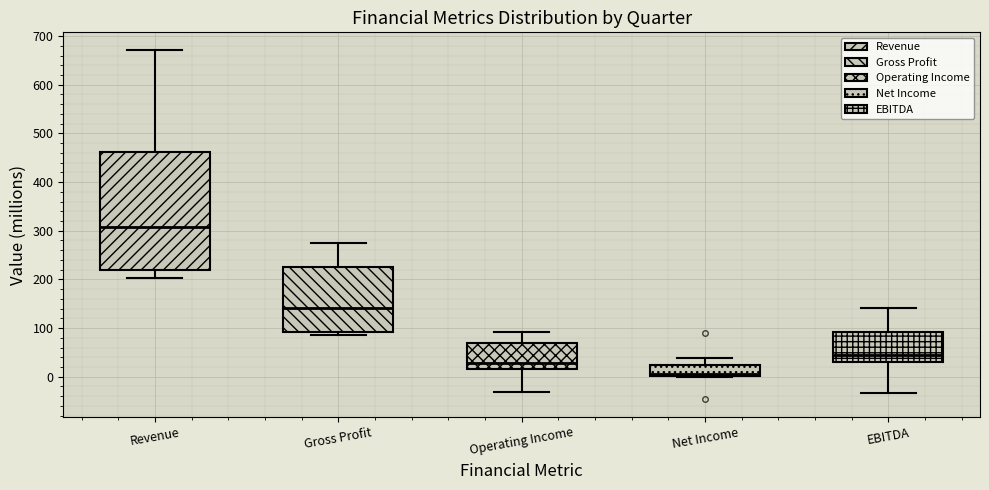

Where does the lower whisker of the box for EBITDA end on the y-axis? The values are not printed on the chart, so give them approximately, as read against the axis.

-30